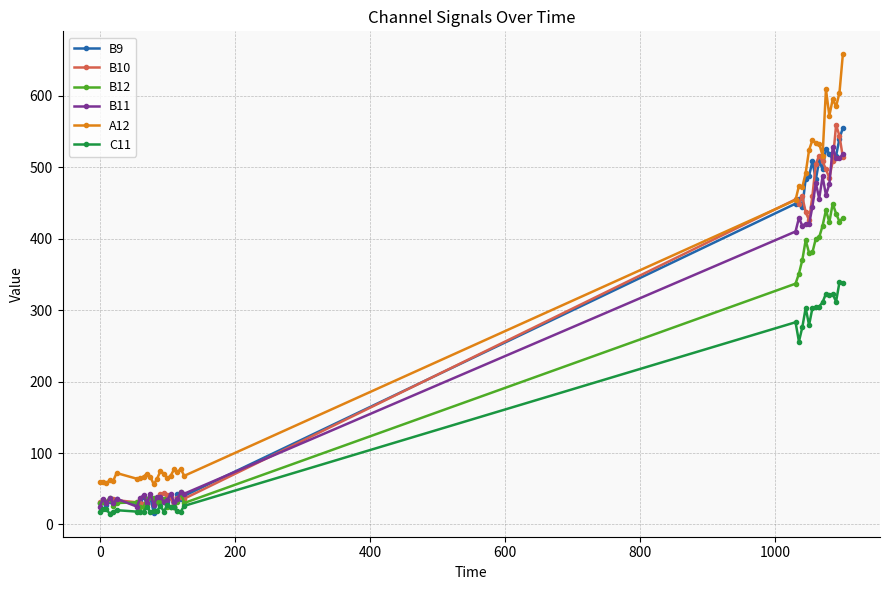

Which series has the largest range (max minus min)?

A12